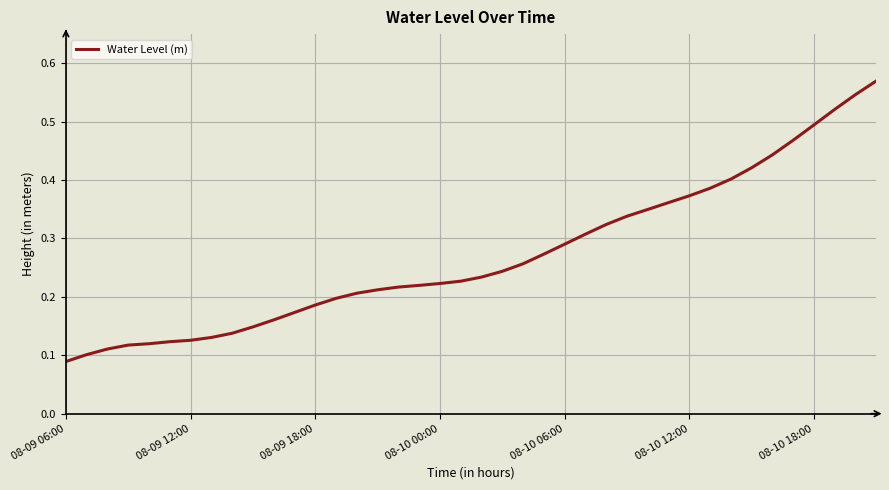

Is it true that the value at 08-10 18:00 is 0.7?

False